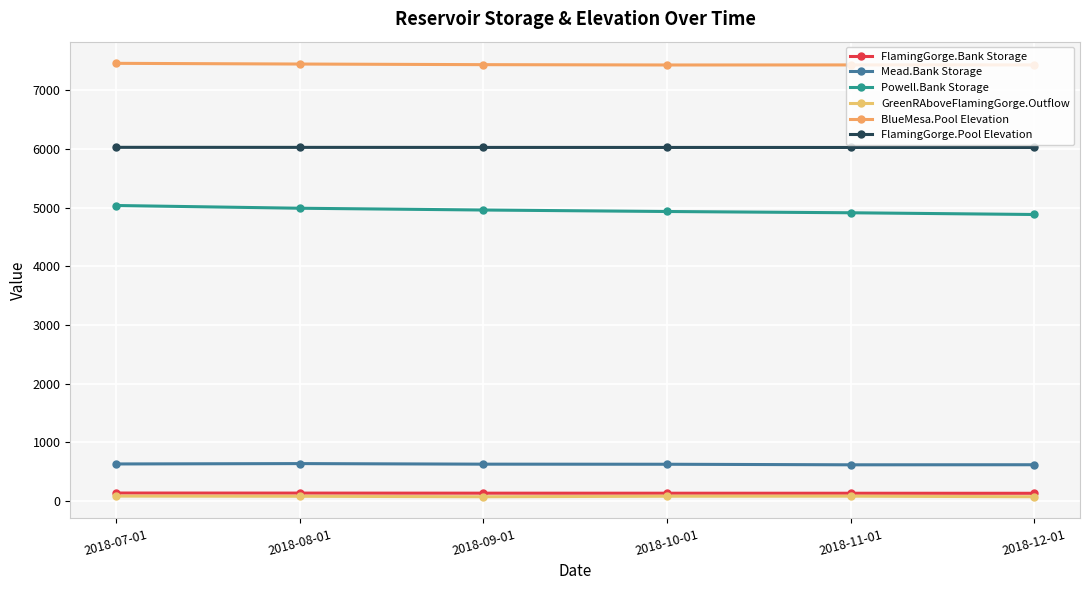

Which series has the largest range (max minus min)?

Powell.Bank Storage